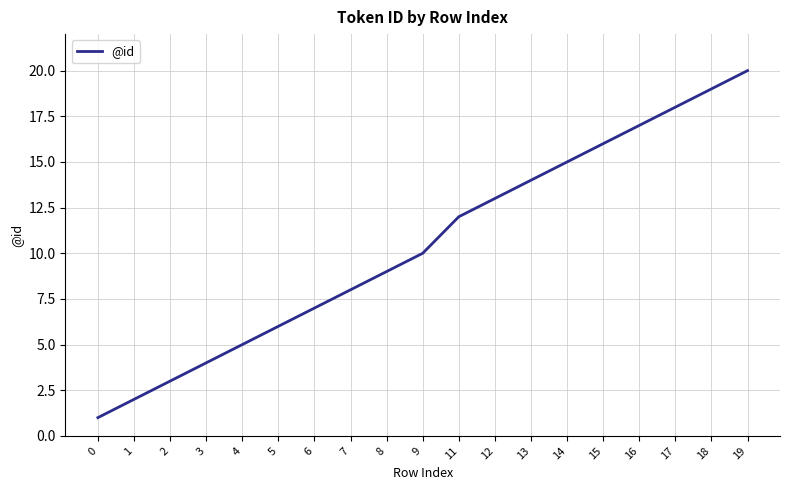

Rank the categories by value from highest to lowest.

19, 18, 17, 16, 15, 14, 13, 12, 11, 9, 8, 7, 6, 5, 4, 3, 2, 1, 0